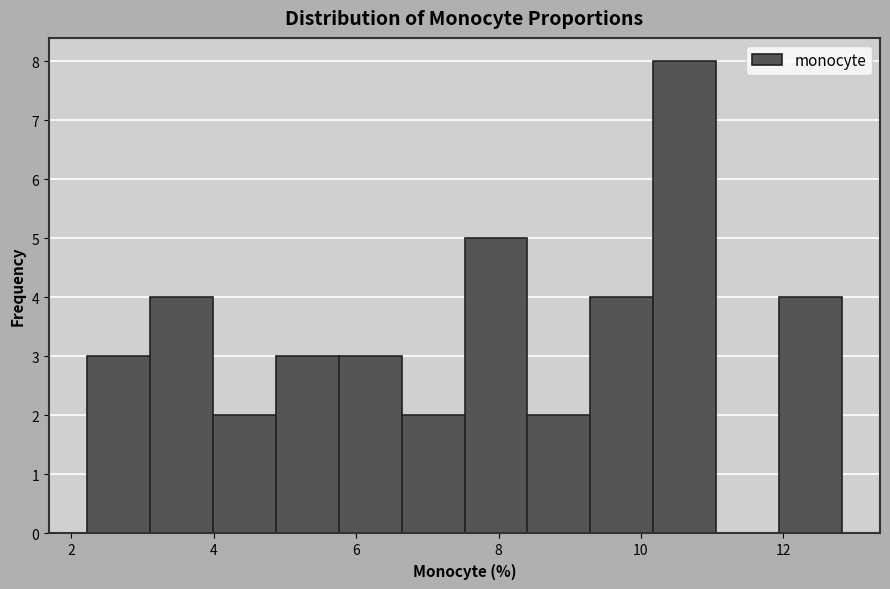

How tall is the bar that spans 4.8 to 5.8 on the x-axis? Neither the bar edges nor the heights are printed on the chart, so give them approximately, as read against the axes.

3